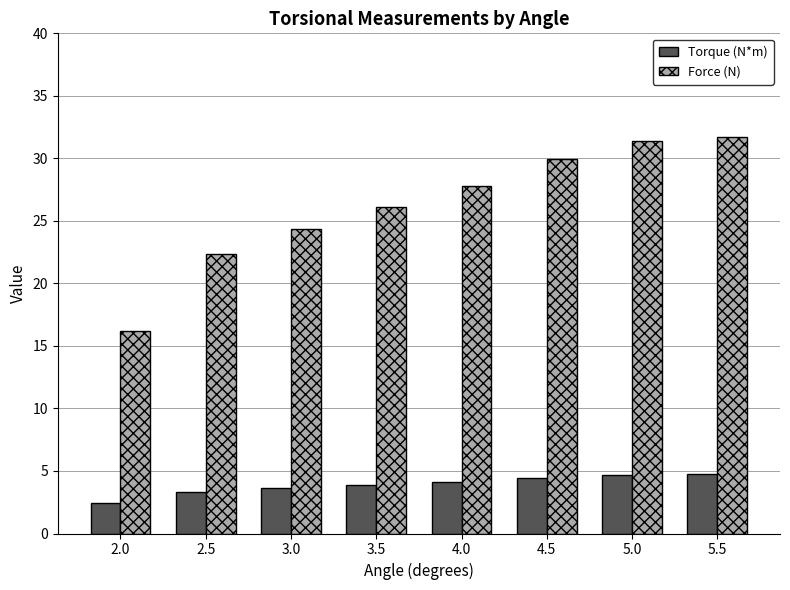

At which label does Force (N) reach its minimum?

2.0